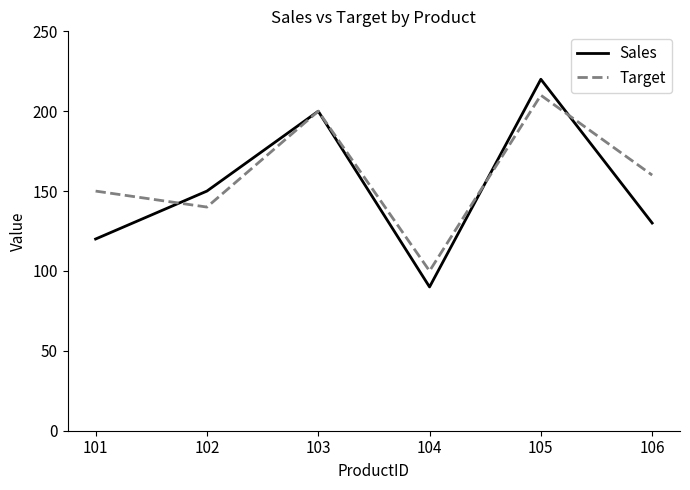

The value of Sales at 106 is 130. True or false?

True